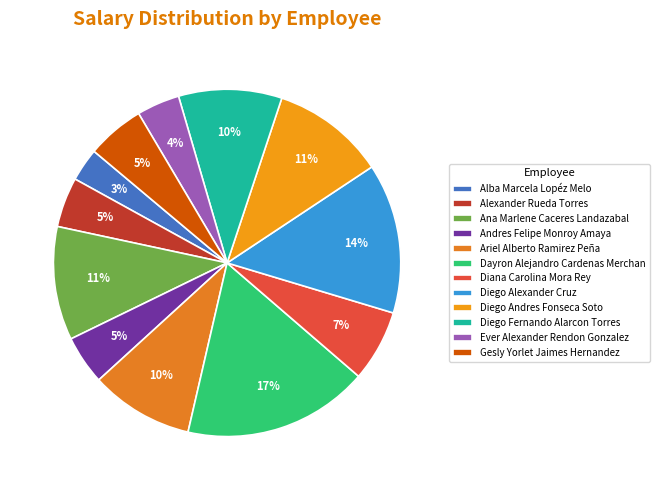

What is the ratio of the value at Ariel Alberto Ramirez Peña to the value at Diego Alexander Cruz?

0.7